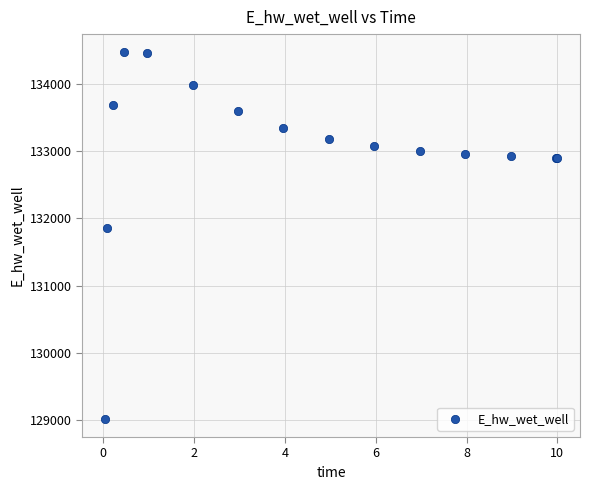

What Y value in the scatter plot is closest to 131745?

131863.8